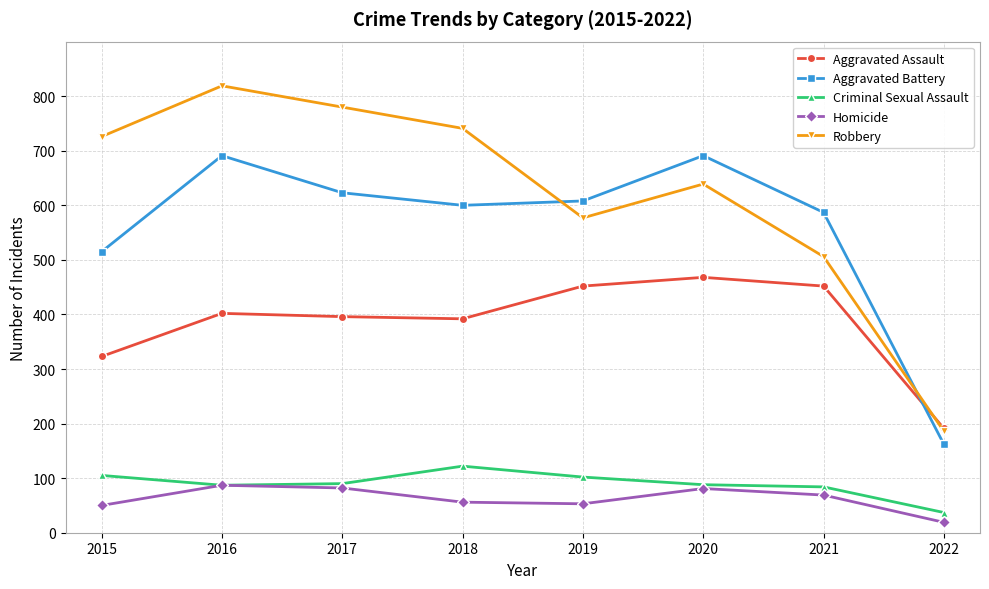

What is the total value across all series at 2015?

1719